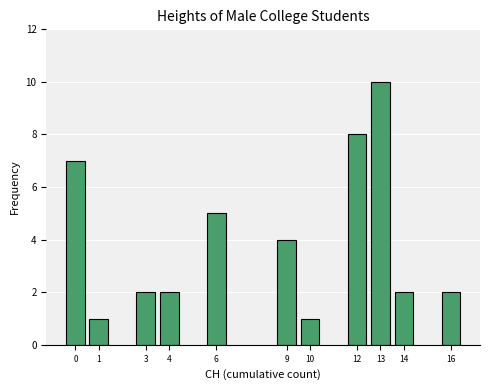

Reading left to right, transcribe all the data shown in this chart.

0=7	1=1	3=2	4=2	6=5	9=4	10=1	12=8	13=10	14=2	16=2